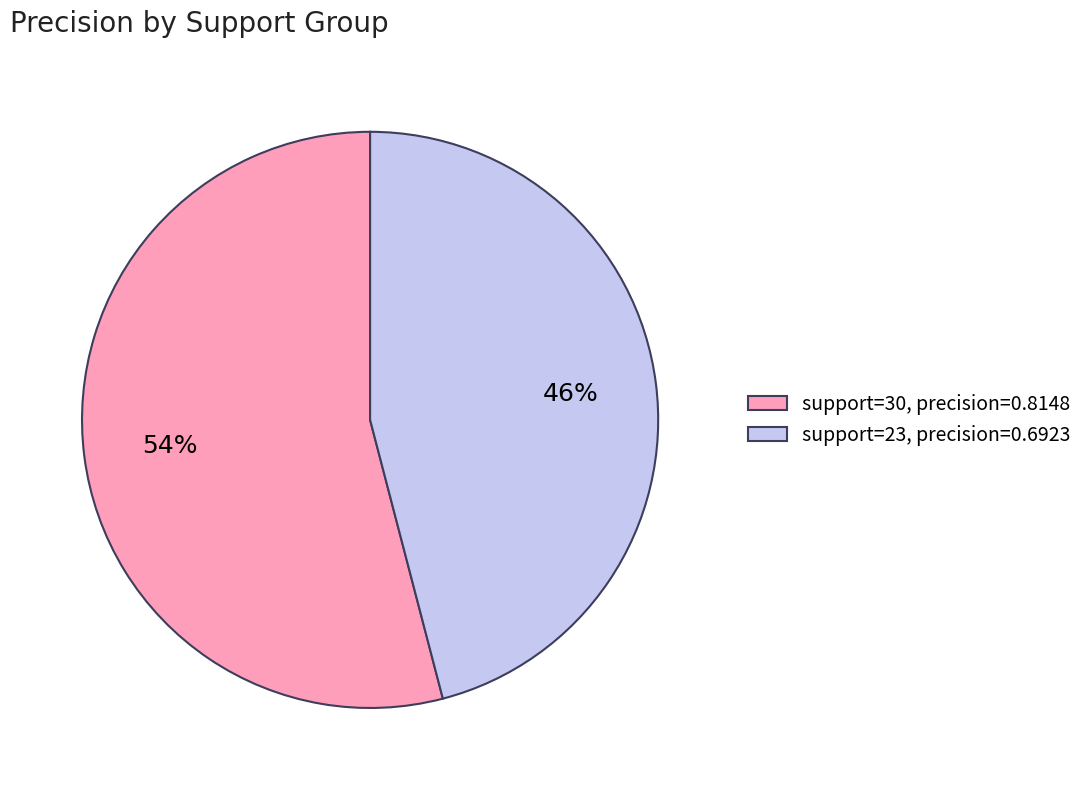

Does any single category account for the majority?

Yes